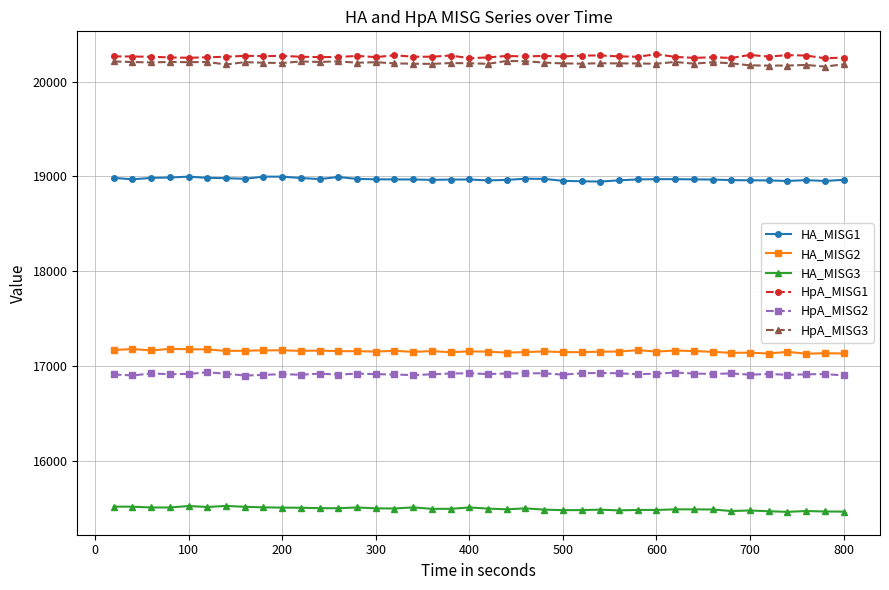

What is the value of the HpA_MISG3 point at the 21st from the left?

20187.5